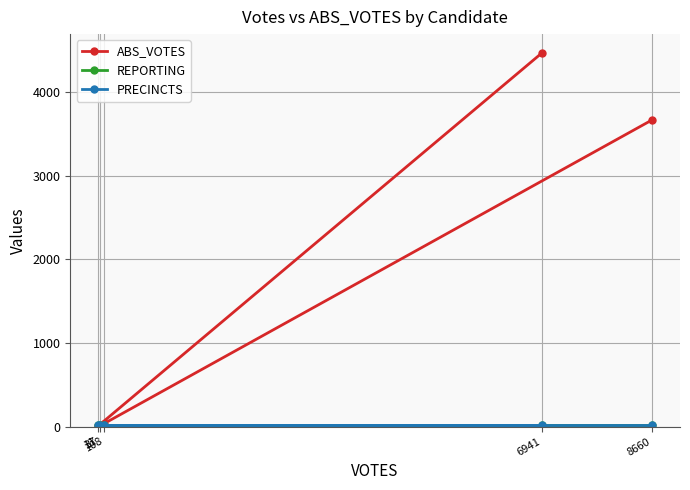

At 6941, list the series in order from smallest to largest.

REPORTING, PRECINCTS, ABS_VOTES